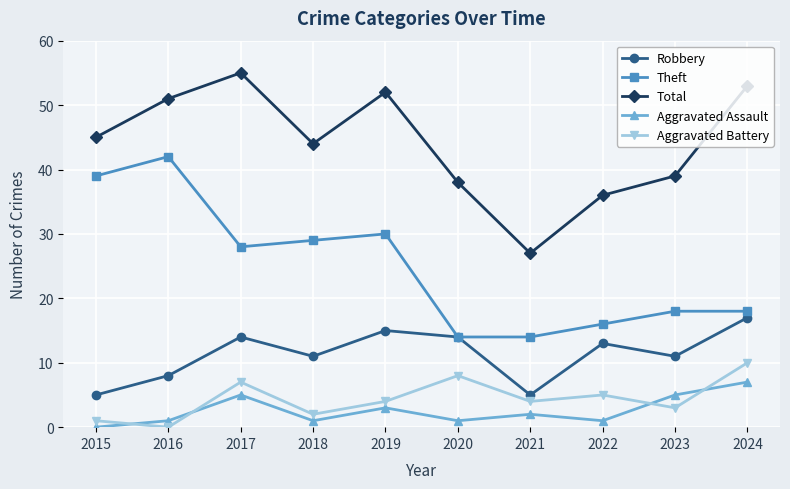

Reading left to right, transcribe all the data shown in this chart.

Robbery: 2015=5	2016=8	2017=14	2018=11	2019=15	2020=14	2021=5	2022=13	2023=11	2024=17
Theft: 2015=39	2016=42	2017=28	2018=29	2019=30	2020=14	2021=14	2022=16	2023=18	2024=18
Total: 2015=45	2016=51	2017=55	2018=44	2019=52	2020=38	2021=27	2022=36	2023=39	2024=53
Aggravated Assault: 2015=0	2016=1	2017=5	2018=1	2019=3	2020=1	2021=2	2022=1	2023=5	2024=7
Aggravated Battery: 2015=1	2016=0	2017=7	2018=2	2019=4	2020=8	2021=4	2022=5	2023=3	2024=10